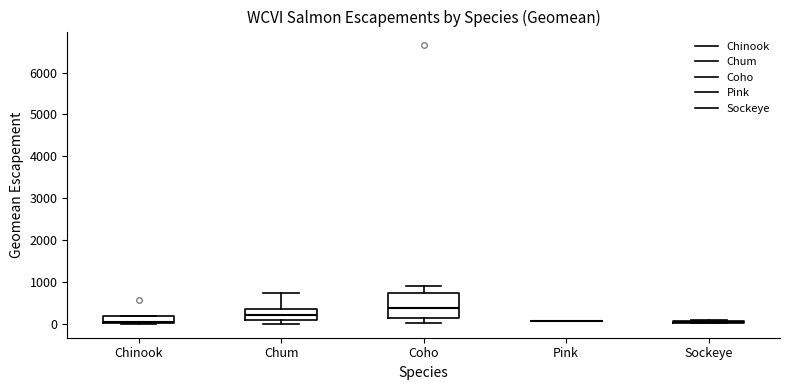

Where does the lower whisker of the box for Coho end on the y-axis? The values are not printed on the chart, so give them approximately, as read against the axis.

0